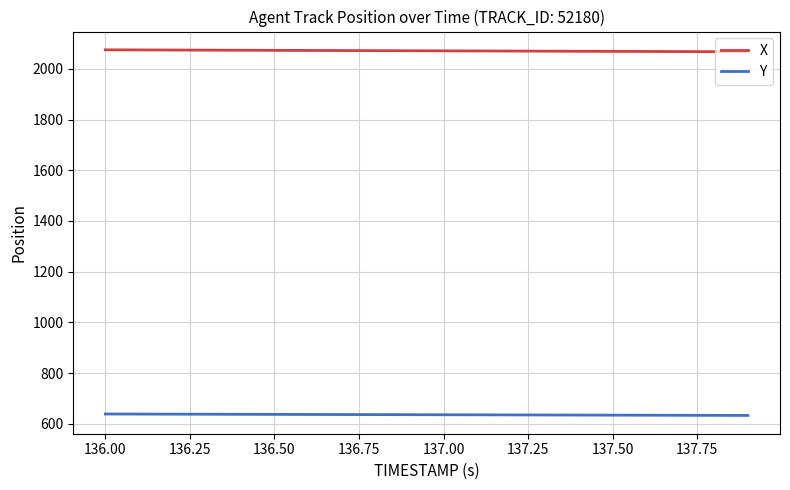

True or false: X and Y intersect in this chart.

False